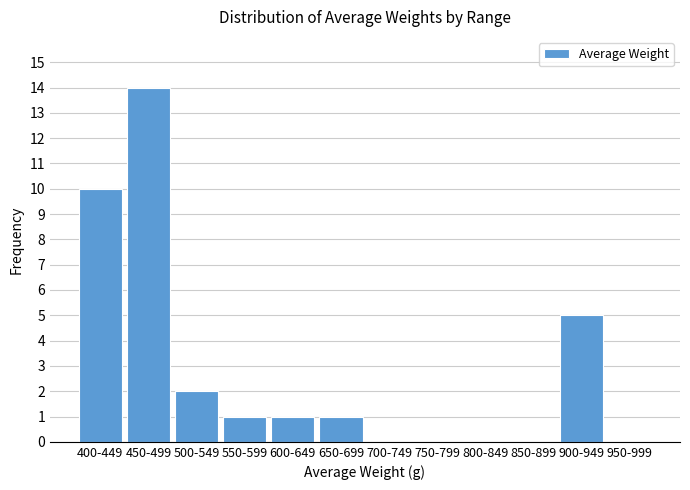

Reading right to left, extract all data points from this chart.

950-999=0	900-949=5	850-899=0	800-849=0	750-799=0	700-749=0	650-699=1	600-649=1	550-599=1	500-549=2	450-499=14	400-449=10